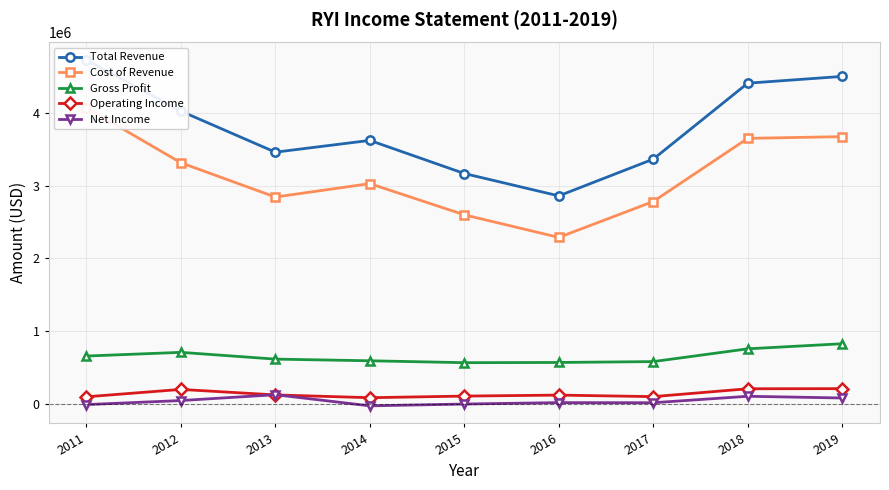

What is the value of the Cost of Revenue point at the 8th from the left?

3650300